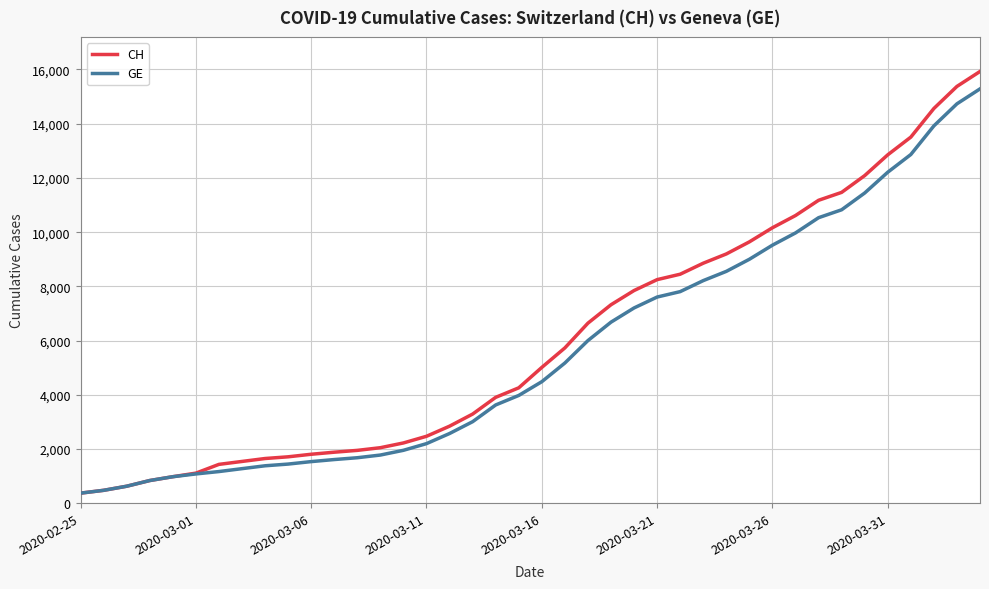

What is the average value of the GE series?

5641